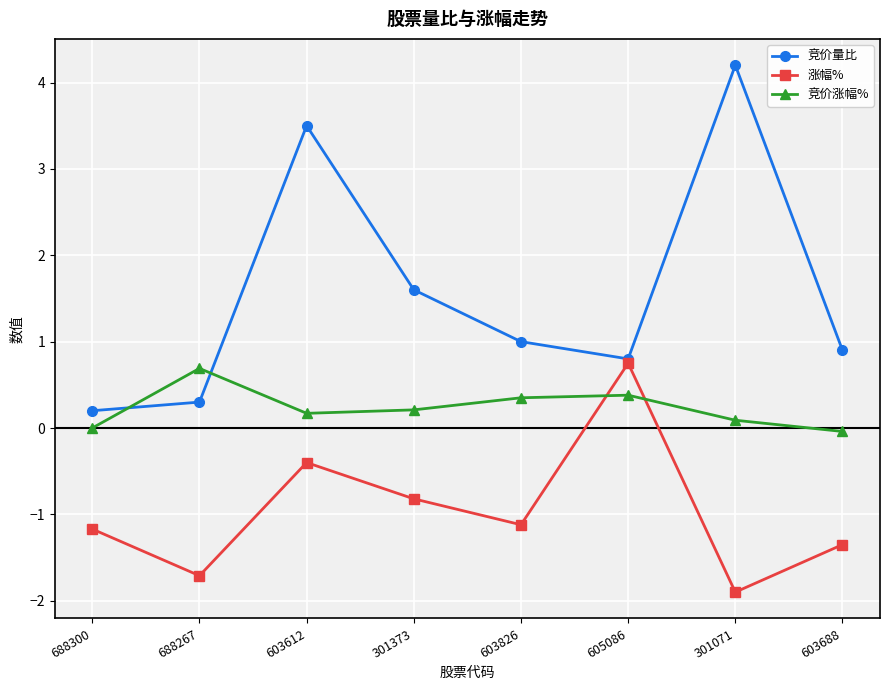

Rank the series by their average value, from lowest to highest.

涨幅%, 竞价涨幅%, 竞价量比